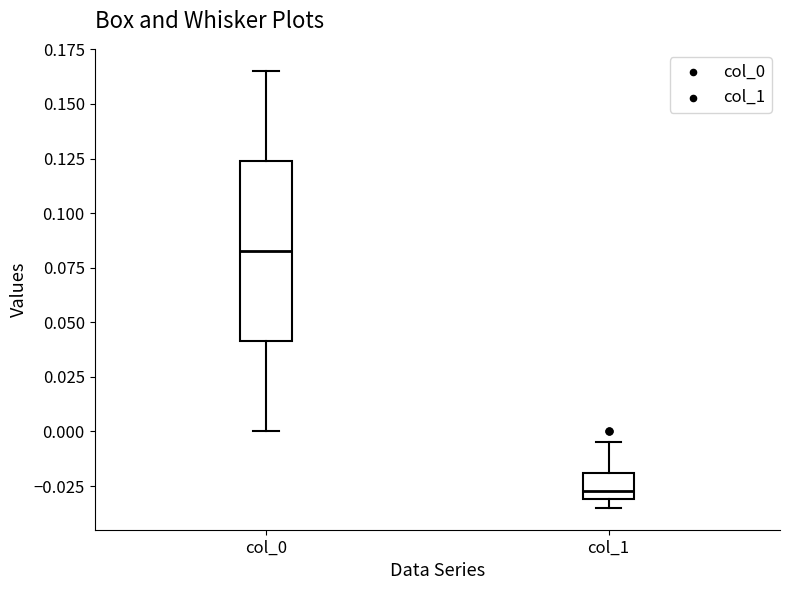

Which box's median line is the highest?

col_0